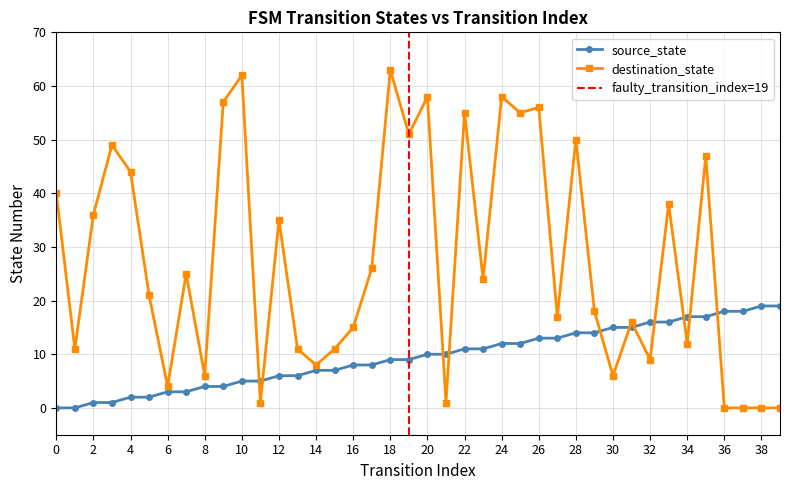

What is the total value across all series at 32?

25